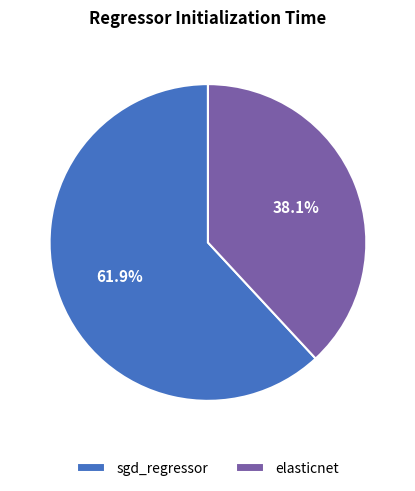

How many slices are in this pie chart?

2